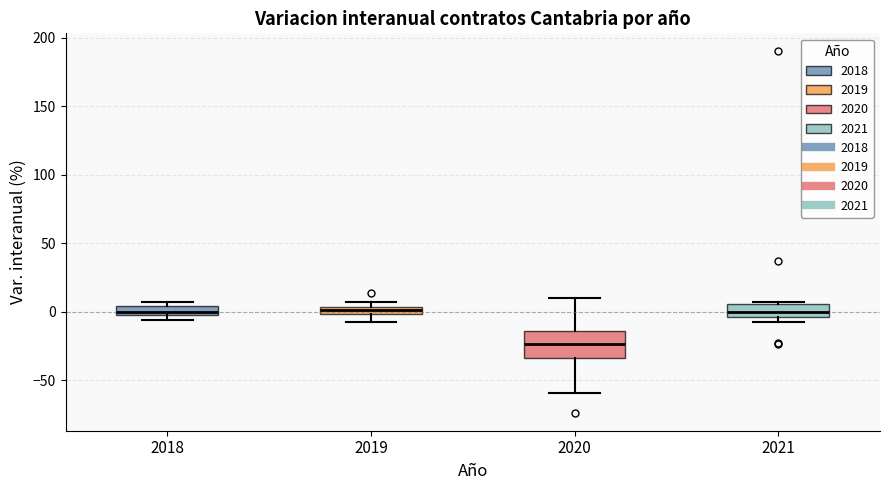

Comparing the boxes themselves (not the whiskers), which one is the tallest?

2020